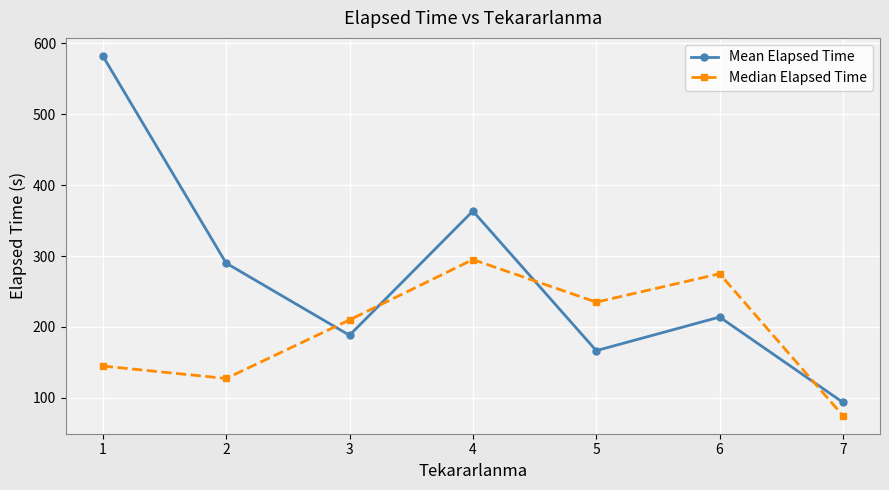

Is this an area chart (filled region under the line)?

No